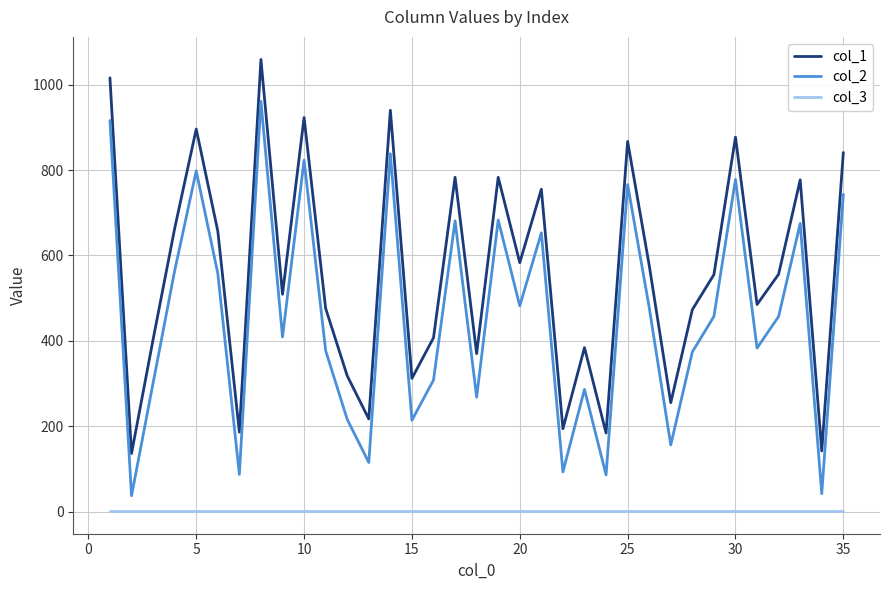

Rank the series by their maximum value, from lowest to highest.

col_3, col_2, col_1